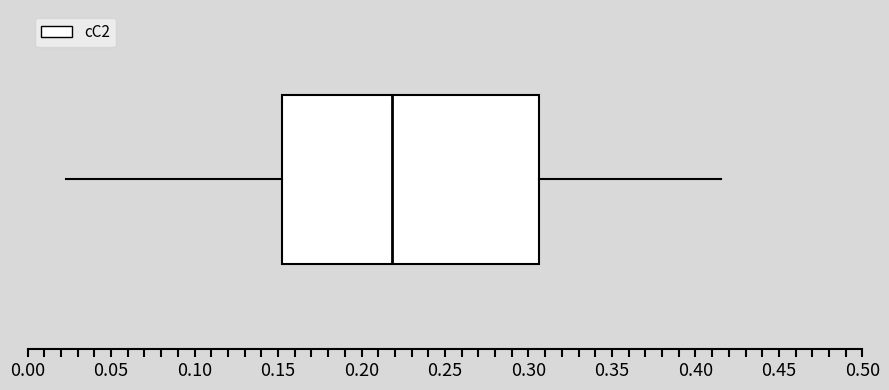

Read this box plot against the x-axis: the position of the median line, the range covered by the box, and the ends of both whiskers. The values are not printed on the chart, so give them approximately, as read against the axis.

median 0.220, box 0.155 to 0.305, whiskers 0.025 to 0.415